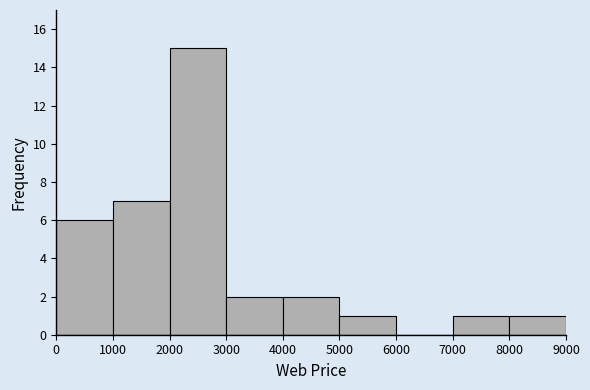

Reading left to right, list every bar in this chart as the range it spans on the x-axis followed by its height. The values are not printed on the chart, so give them approximately, as read against the axis.

0 to 1000: 6
1000 to 2000: 7
2000 to 3000: 15
3000 to 4000: 2
4000 to 5000: 2
5000 to 6000: 1
6000 to 7000: 0
7000 to 8000: 1
8000 to 9000: 1